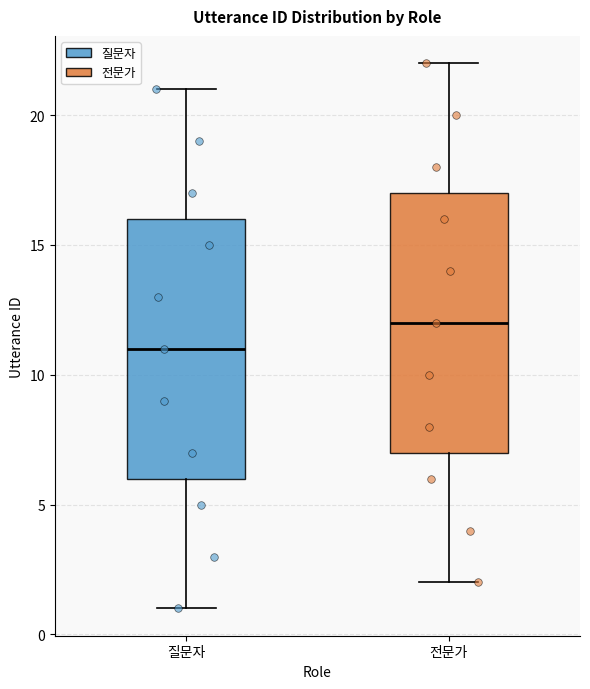

Reading left to right, read every box against the y-axis: the position of its median line, the range the box covers, and the ends of its whiskers. The values are not printed on the chart, so give them approximately, as read against the axis.

질문자: median 11, box 6 to 16, whiskers 1 to 21
전문가: median 12, box 7 to 17, whiskers 2 to 22